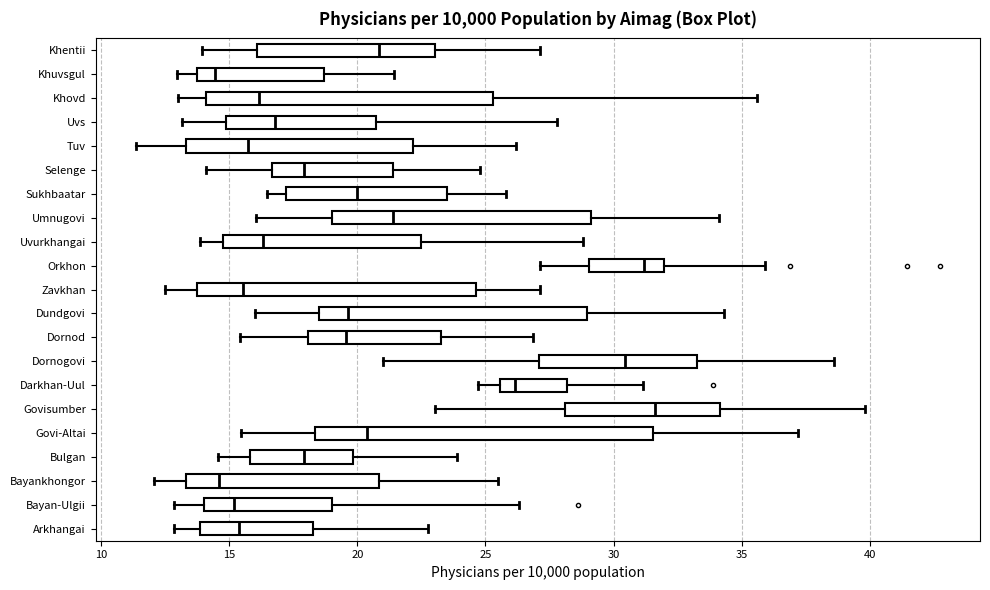

Reading bottom to top, read every box against the x-axis: the position of its median line, the range the box covers, and the ends of its whiskers. The values are not printed on the chart, so give them approximately, as read against the axis.

Arkhangai: median 15.5, box 14.0 to 18.5, whiskers 13.0 to 23.0
Bayan-Ulgii: median 15.0, box 14.0 to 19.0, whiskers 13.0 to 26.5
Bayankhongor: median 14.5, box 13.5 to 21.0, whiskers 12.0 to 25.5
Bulgan: median 18.0, box 16.0 to 20.0, whiskers 14.5 to 24.0
Govi-Altai: median 20.5, box 18.5 to 31.5, whiskers 15.5 to 37.0
Govisumber: median 31.5, box 28.0 to 34.0, whiskers 23.0 to 40.0
Darkhan-Uul: median 26.0, box 25.5 to 28.0, whiskers 24.5 to 31.0
Dornogovi: median 30.5, box 27.0 to 33.0, whiskers 21.0 to 38.5
Dornod: median 19.5, box 18.0 to 23.5, whiskers 15.5 to 27.0
Dundgovi: median 19.5, box 18.5 to 29.0, whiskers 16.0 to 34.5
Zavkhan: median 15.5, box 13.5 to 24.5, whiskers 12.5 to 27.0
Orkhon: median 31.0, box 29.0 to 32.0, whiskers 27.0 to 36.0
Uvurkhangai: median 16.5, box 14.5 to 22.5, whiskers 14.0 to 29.0
Umnugovi: median 21.5, box 19.0 to 29.0, whiskers 16.0 to 34.0
Sukhbaatar: median 20.0, box 17.0 to 23.5, whiskers 16.5 to 26.0
Selenge: median 18.0, box 16.5 to 21.5, whiskers 14.0 to 25.0
Tuv: median 15.5, box 13.5 to 22.0, whiskers 11.5 to 26.0
Uvs: median 17.0, box 15.0 to 20.5, whiskers 13.0 to 28.0
Khovd: median 16.0, box 14.0 to 25.5, whiskers 13.0 to 35.5
Khuvsgul: median 14.5, box 13.5 to 18.5, whiskers 13.0 to 21.5
Khentii: median 21.0, box 16.0 to 23.0, whiskers 14.0 to 27.0